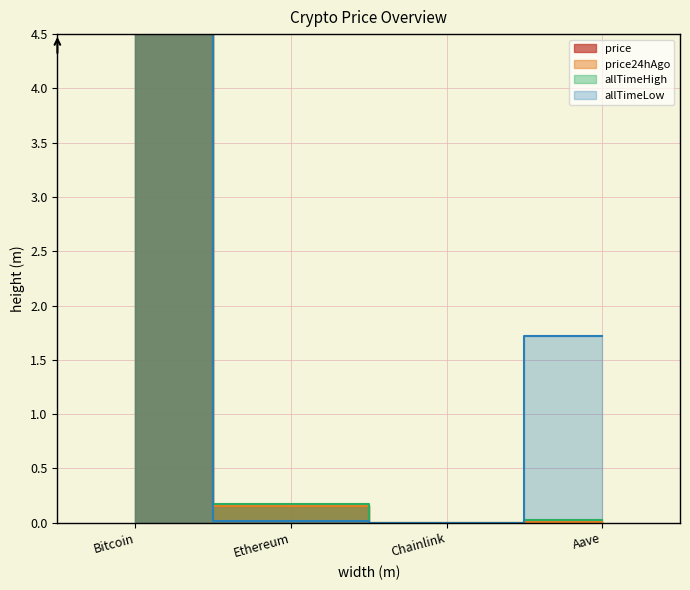

How many data points in allTimeLow are above 1?

2